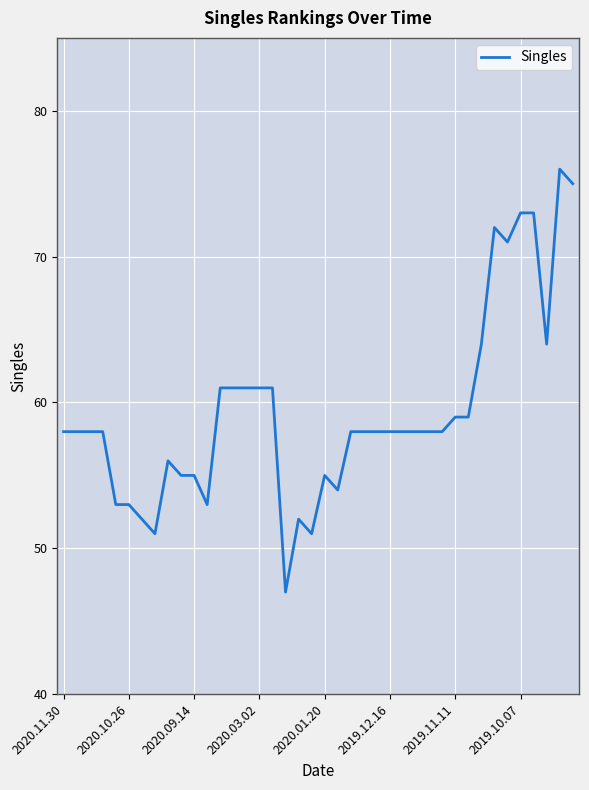

What is the greatest value displayed?

76